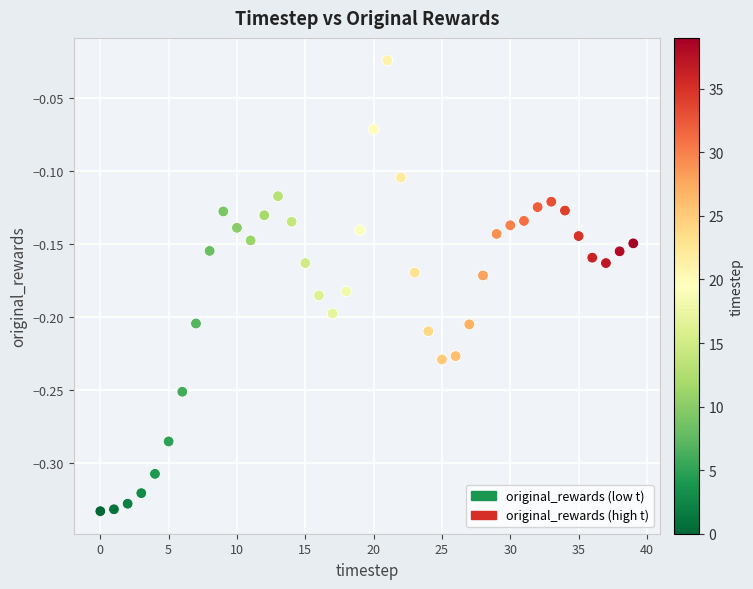

Count the number of points in this scatter plot.

40